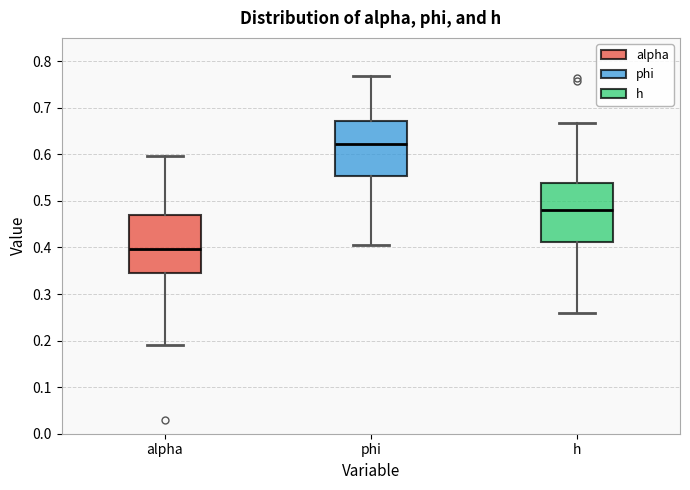

Where is the upper edge of the box for alpha on the y-axis? The values are not printed on the chart, so give them approximately, as read against the axis.

0.47